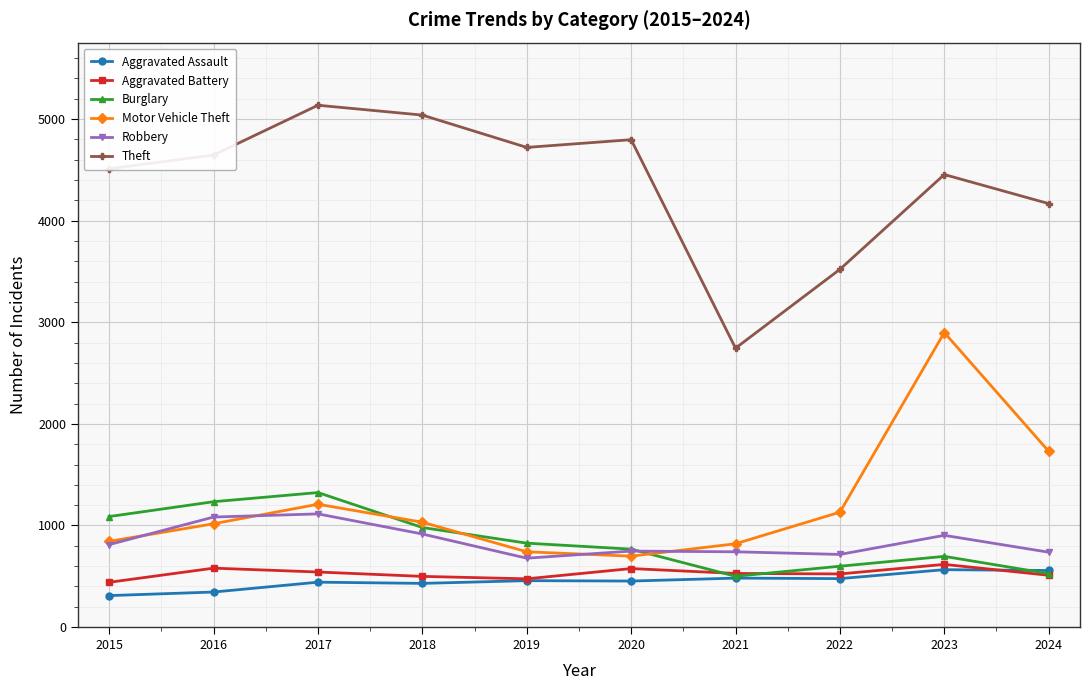

The Burglary series shows 500 at 2021. True or false?

True